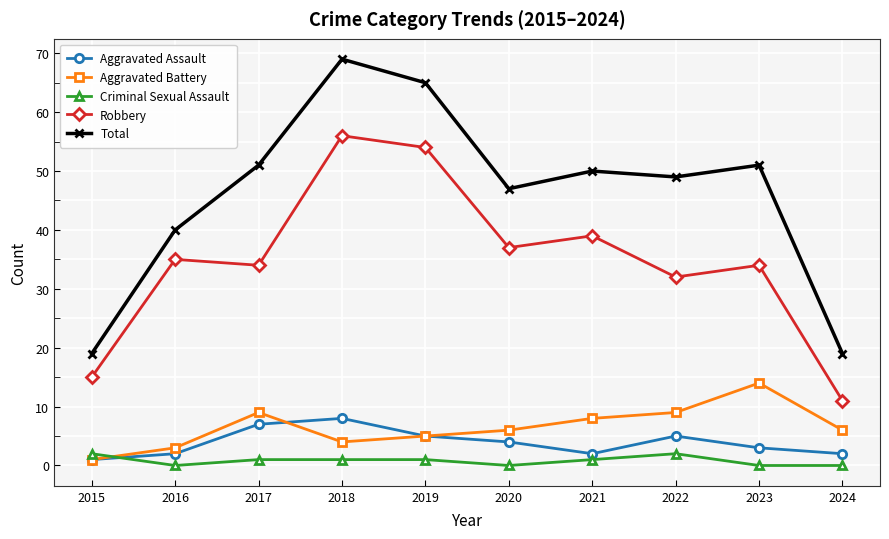

Between 2015 and 2018, which series saw the biggest shift?

Total